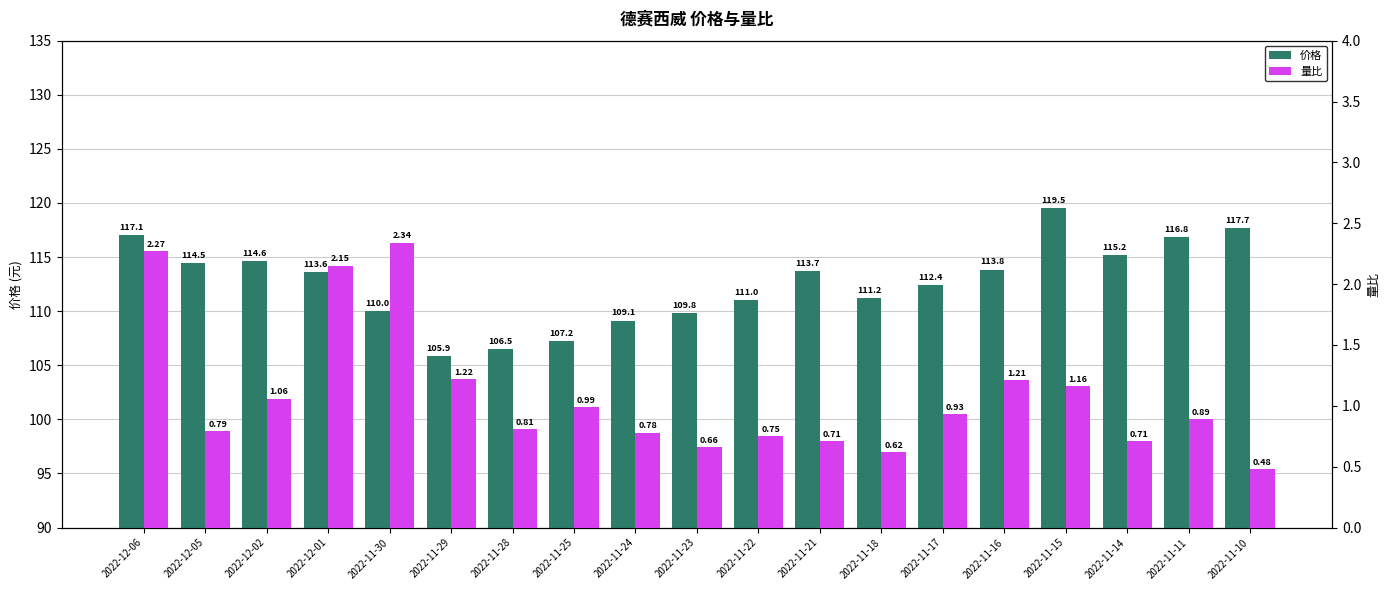

What is the value of the 量比 bar at the 18th from the left?

0.9